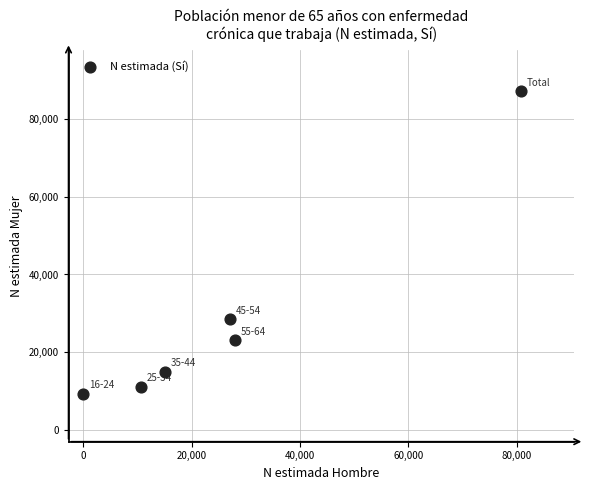

What Y value in the scatter plot is closest to 48211?

28526